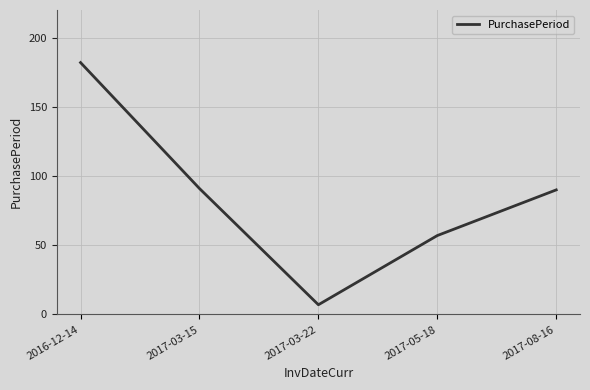

True or false: there are more than 2 points higher than both neighbors.

False